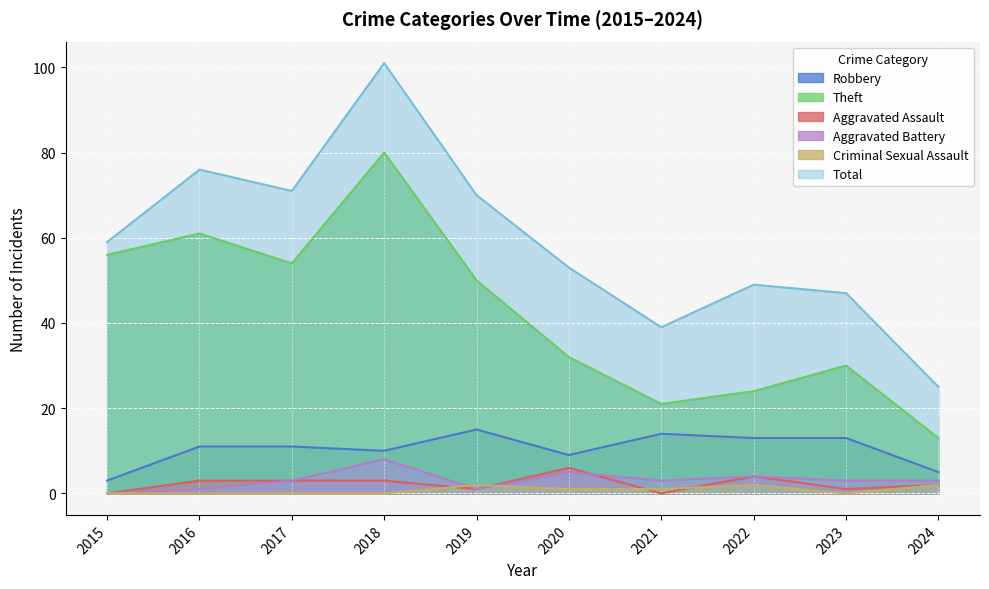

How many lines are shown in the chart?

6